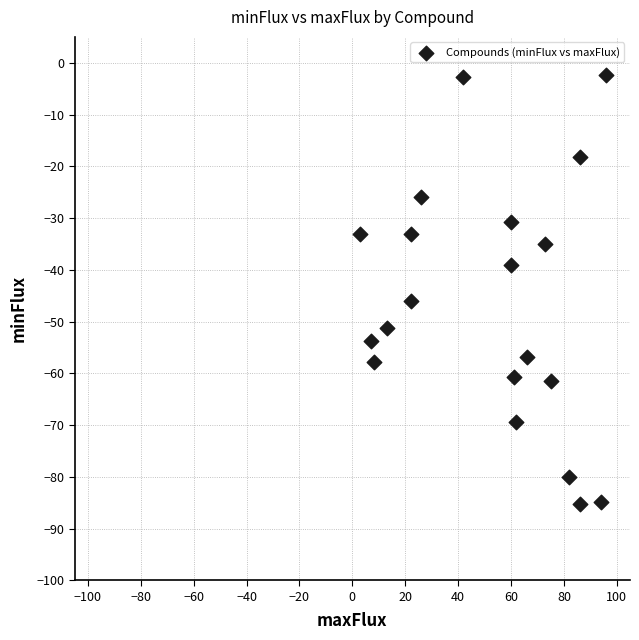

What is the range of Y values (max minus min)?

83.0